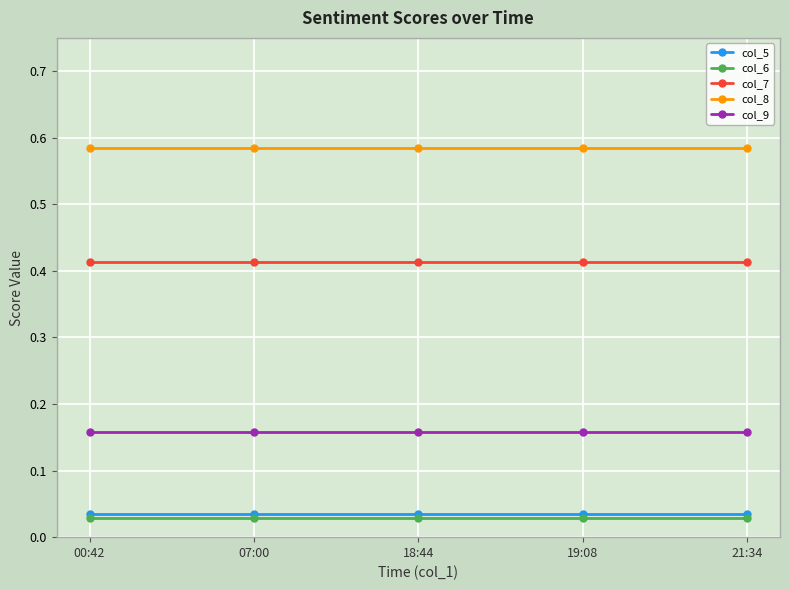

True or false: col_6 and col_9 intersect in this chart.

False